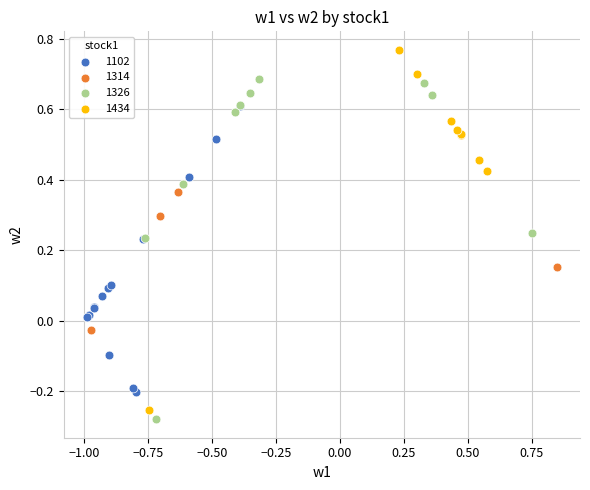

What are all the series names shown in the legend?

1102, 1314, 1326, 1434